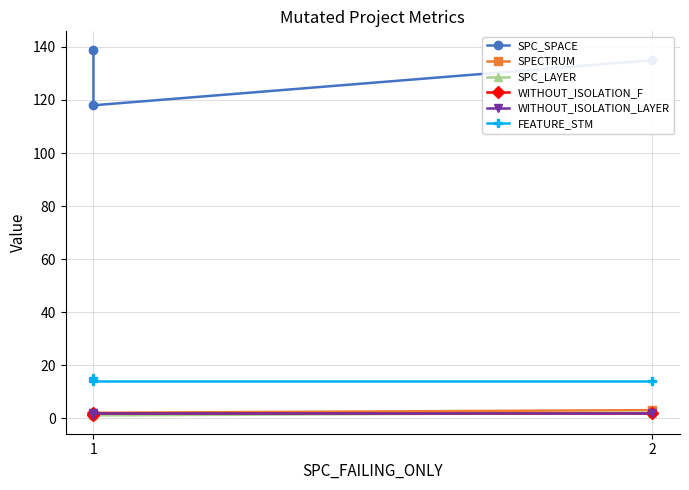

List the labels in order of FEATURE_STM value, smallest first.

2, 1, 1